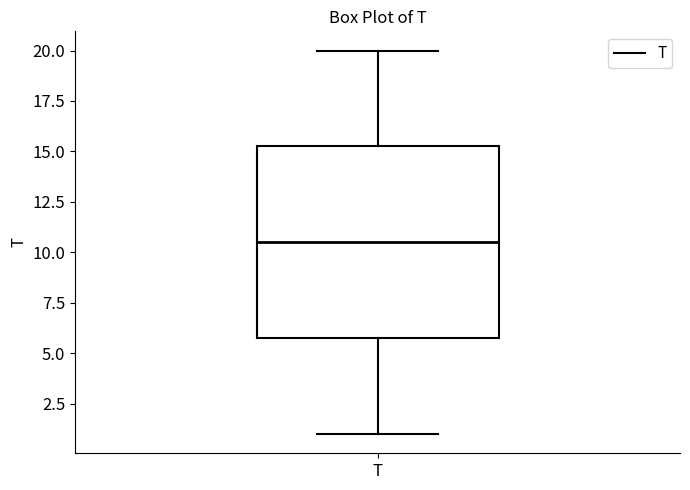

Transcribe this box plot: give where the median line is, the range the box spans, and where the two whiskers end, as read against the y-axis. The values are not printed on the chart, so give them approximately, as read against the axis.

median 10.5, box 6.0 to 15.5, whiskers 1.0 to 20.0